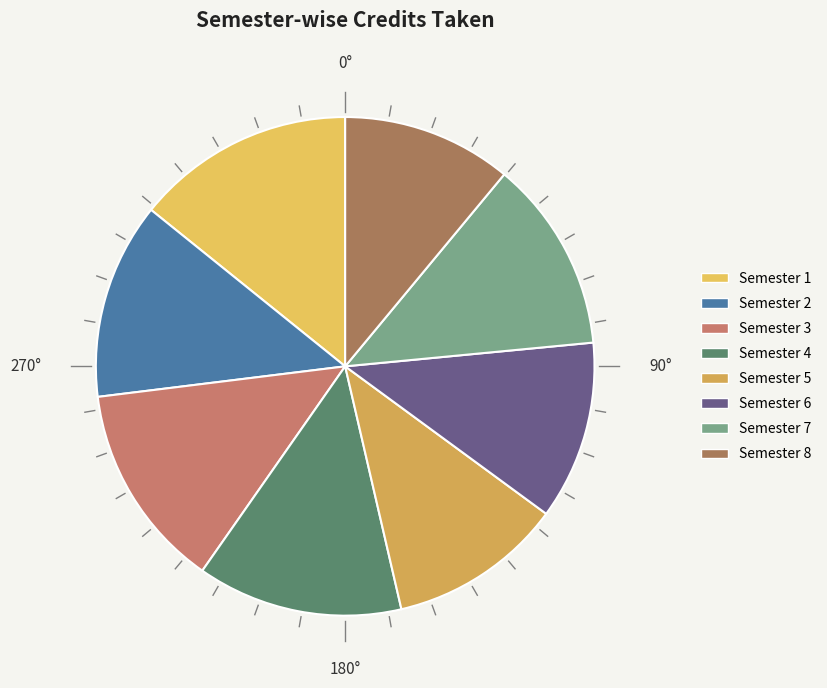

The Semester 6 slice represents 12% of the pie. True or false?

True